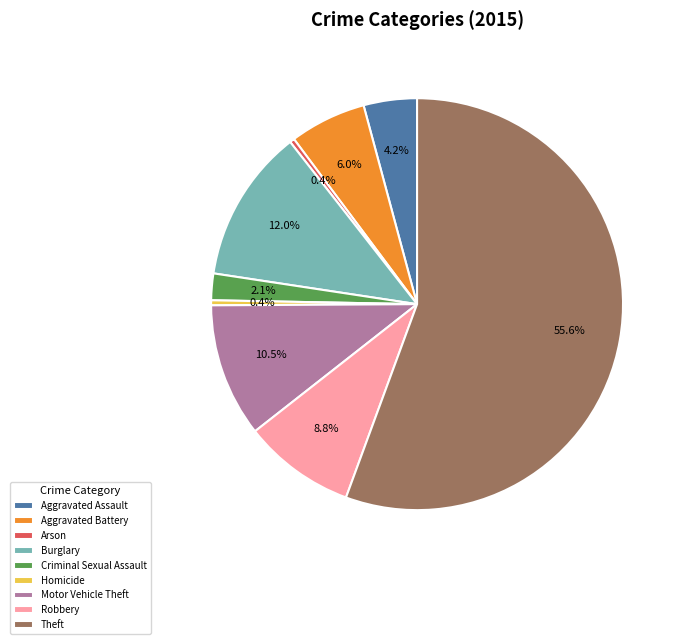

Which has a higher value, Aggravated Assault or Robbery?

Robbery